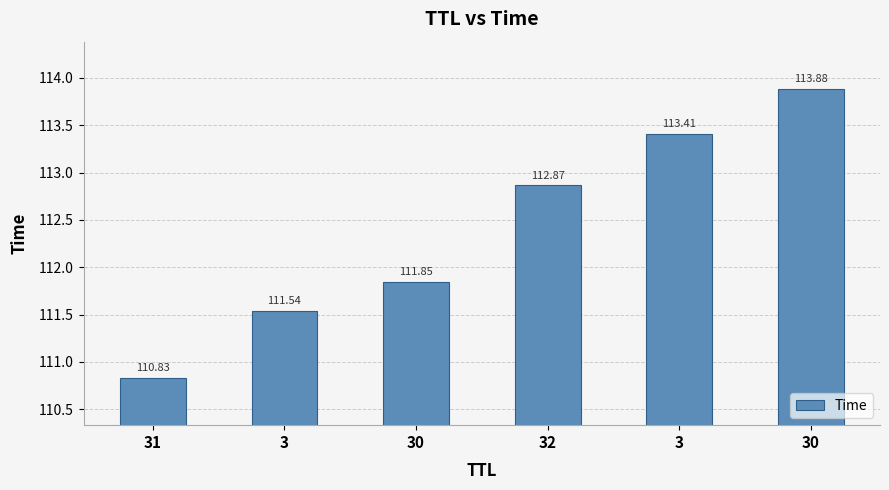

Is it true that the value at 3 is 173.3?

False